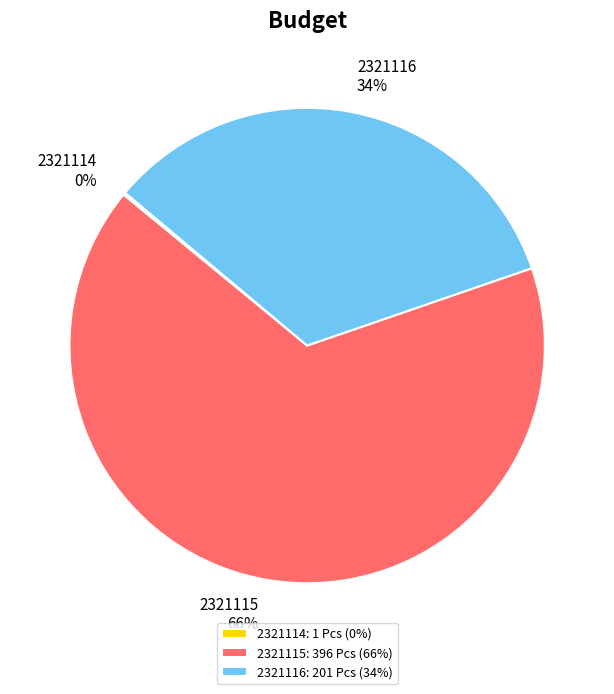

What percentage is the 2321116 slice, to the nearest percent?

34%